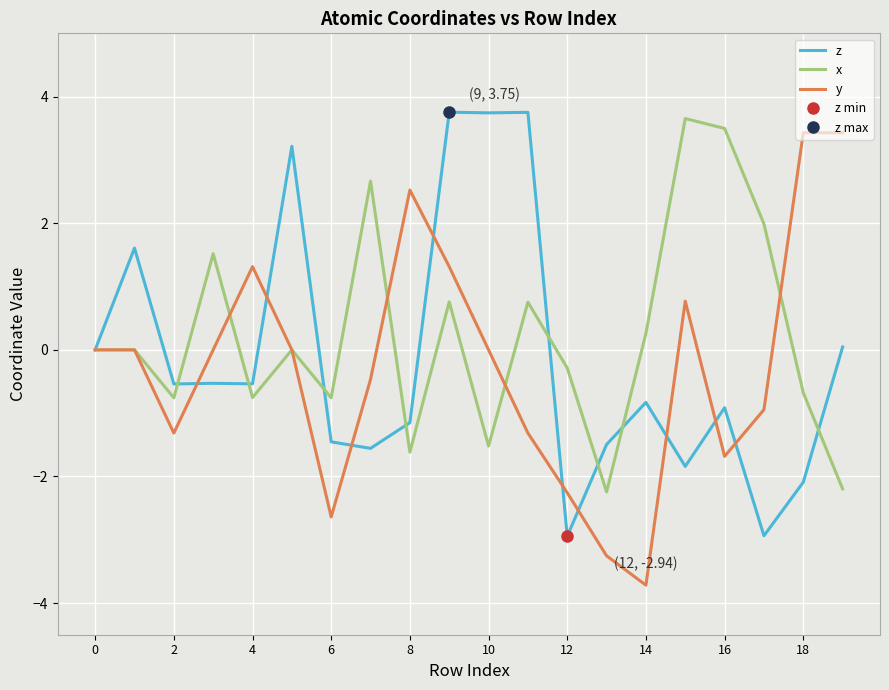

The y series shows 2.5 at 8. True or false?

True